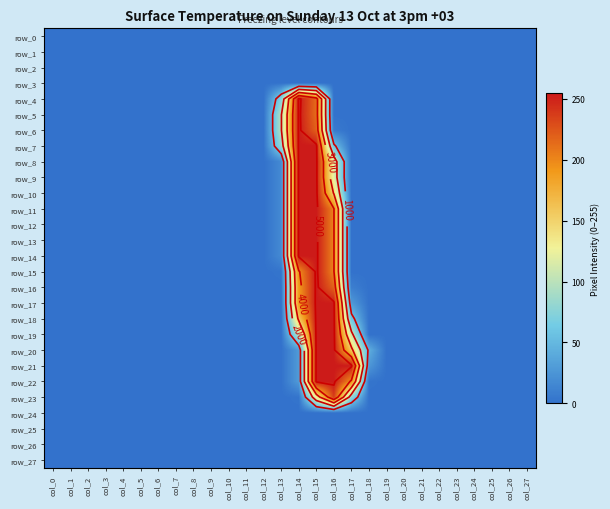

Is it true that row_17 equals 0 at col_27?

True